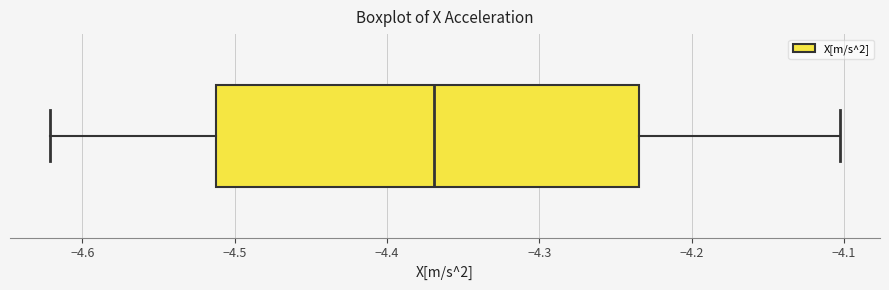

Transcribe this box plot: give where the median line is, the range the box spans, and where the two whiskers end, as read against the x-axis. The values are not printed on the chart, so give them approximately, as read against the axis.

median -4.37, box -4.51 to -4.23, whiskers -4.62 to -4.10